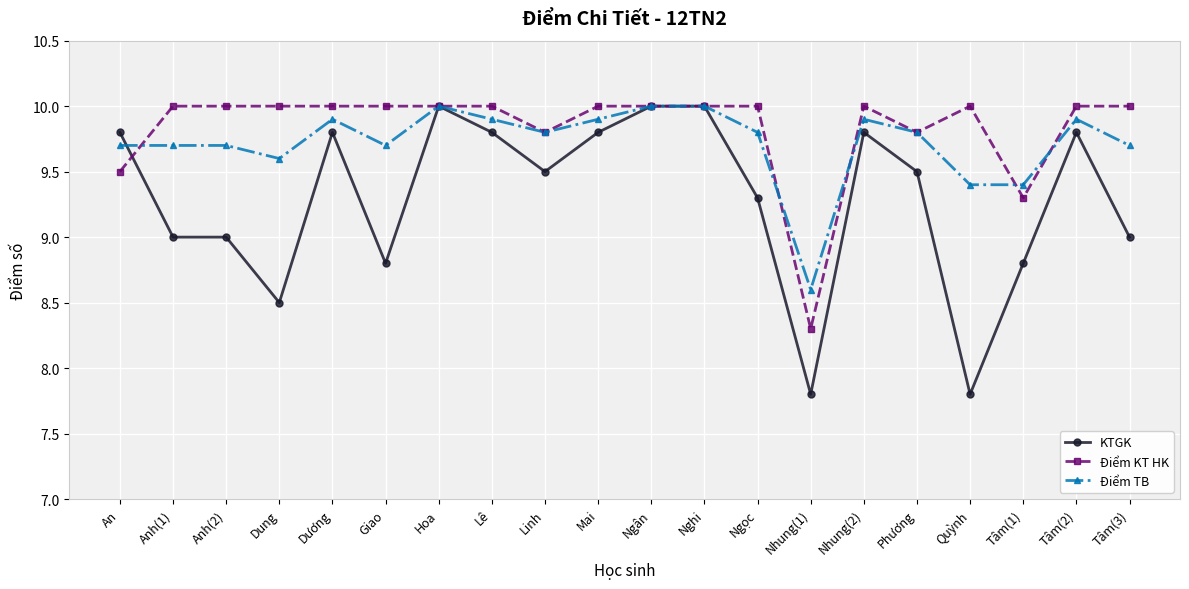

List the series in order of their overall mean, highest first.

Điểm KT HK, Điểm TB, KTGK